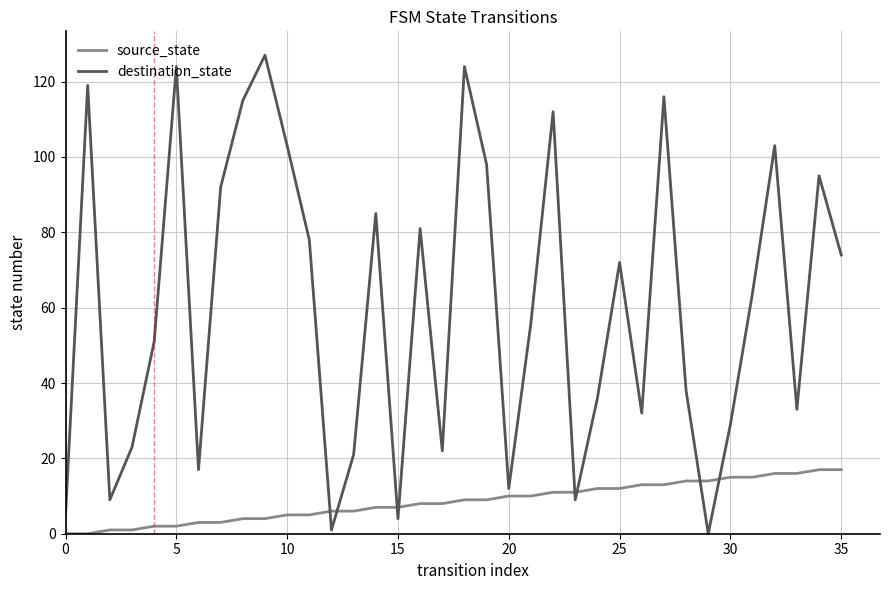

What is the sum of the source_state values at 18 and 2?

10